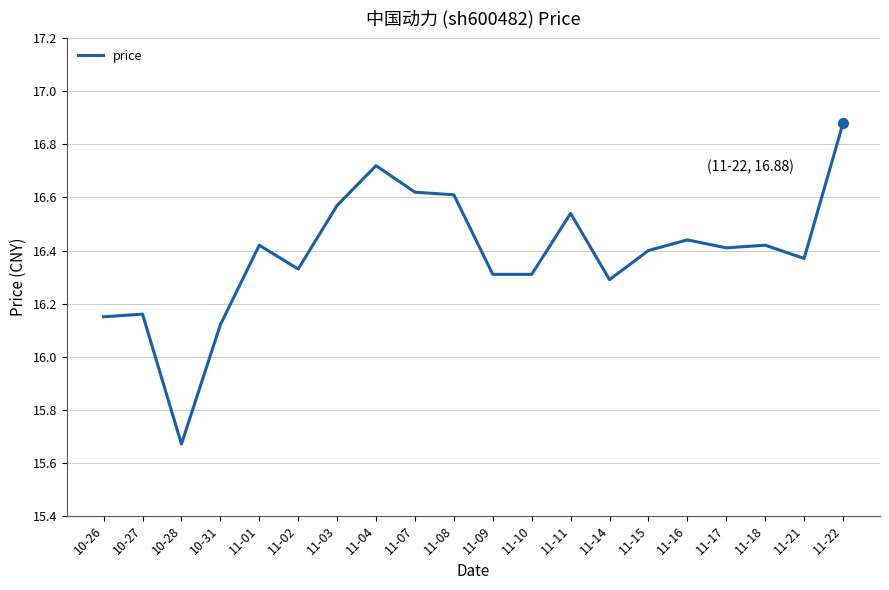

Where is the data nearest to the value 16?

10-31